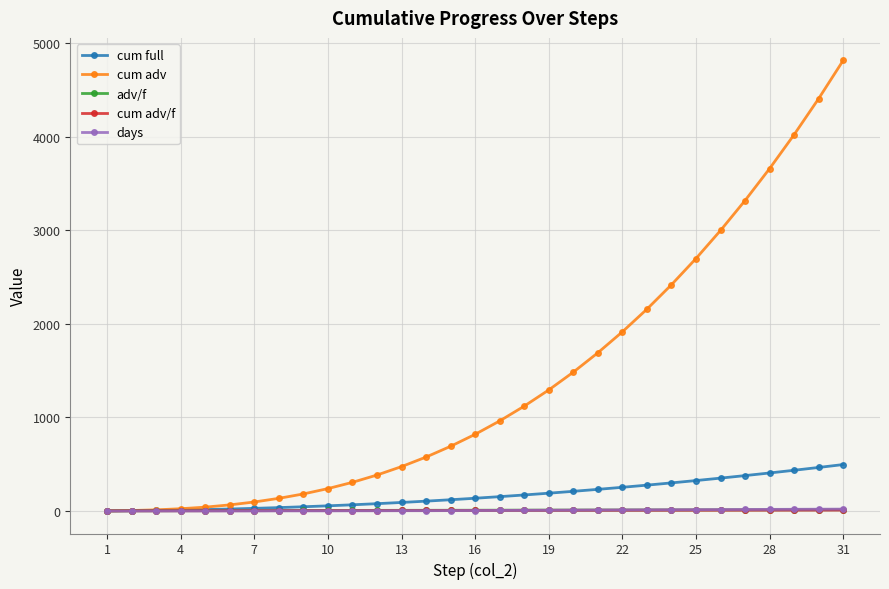

What is the value of the cum adv point at the 28th from the left?

3658.0